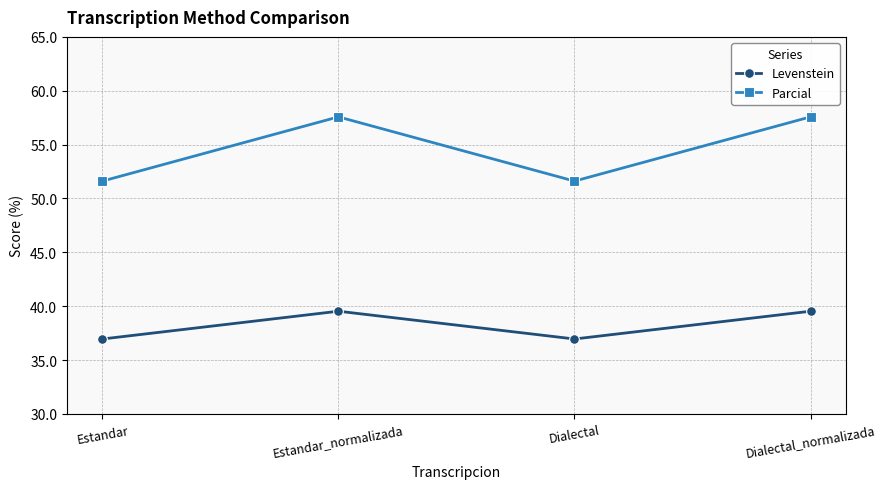

What position from the left is Dialectal_normalizada?

4